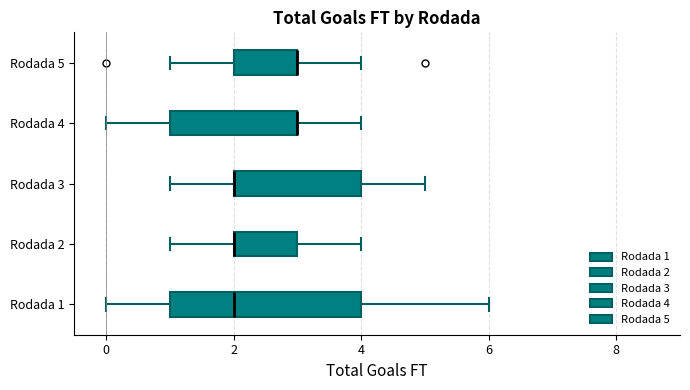

Which box is the widest, from its left edge to its right edge?

Rodada 1